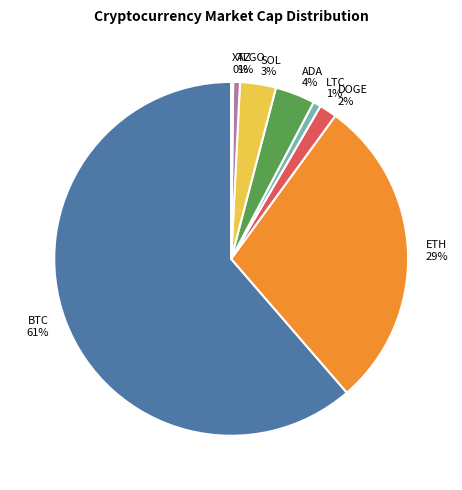

Is there any slice that represents more than half of the pie?

Yes